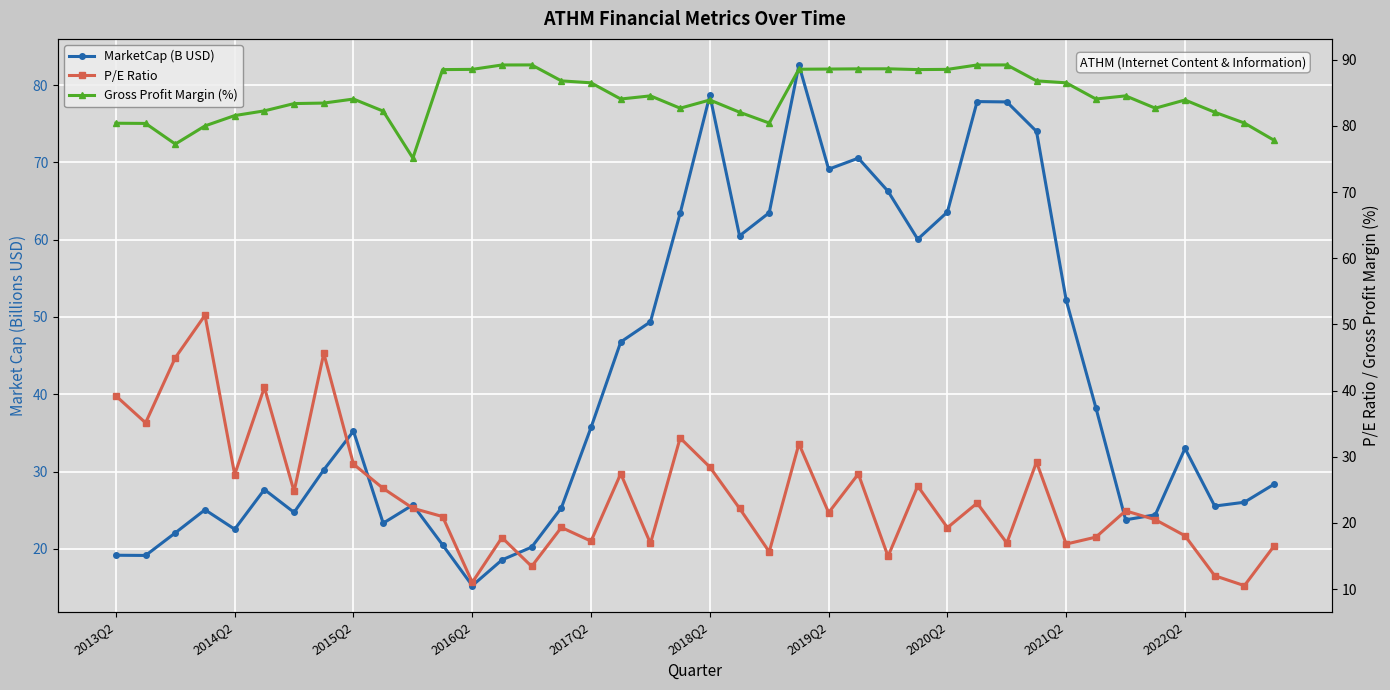

What is the minimum value shown in the chart?

10.5